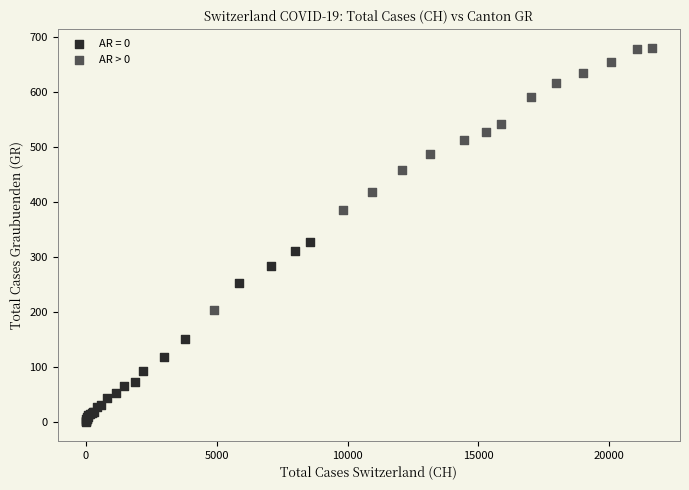

Which series contains the highest Y value?

AR > 0